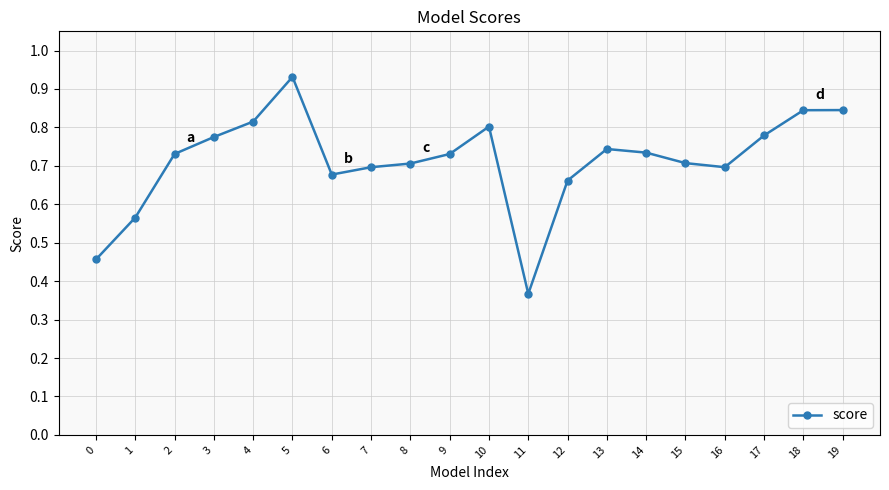

Which has a higher value, 1 or 2?

2